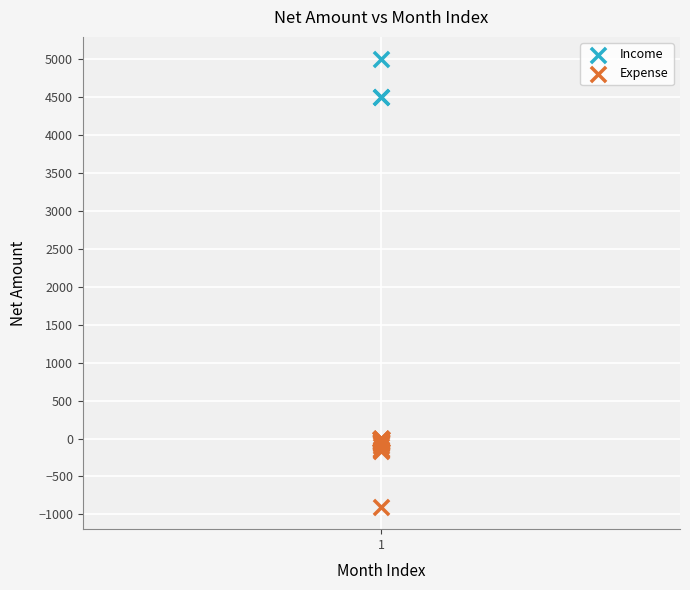

Which series has the largest Y range (max minus min)?

Expense